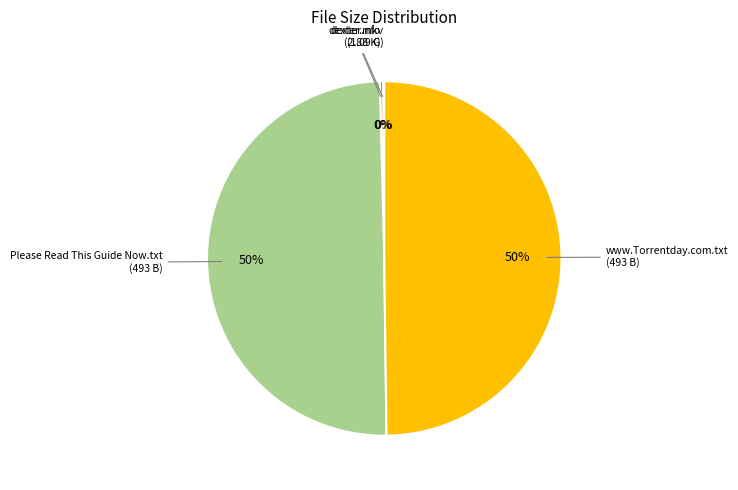

To the nearest percent, what is the average slice percentage?

25%